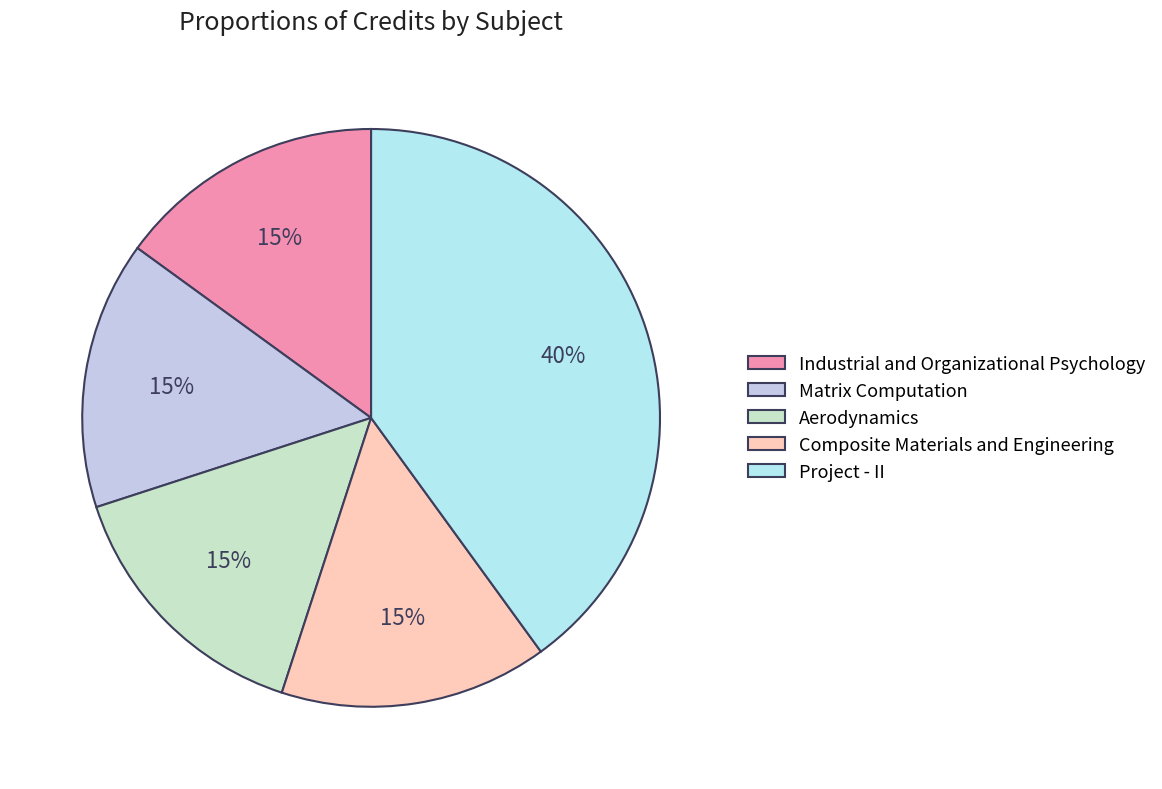

To the nearest percent, what is the combined percentage of Industrial and Organizational Psychology and Aerodynamics?

30%